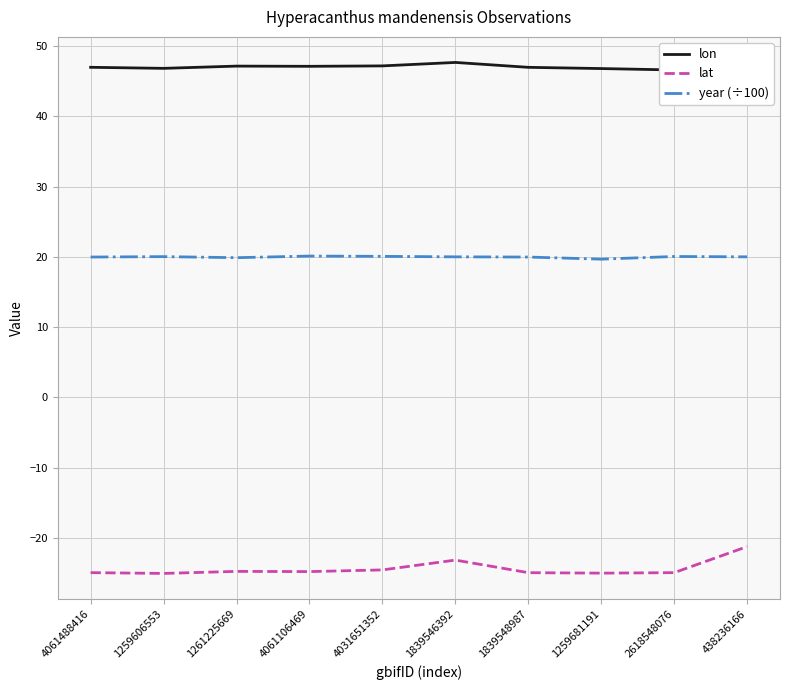

What value does the lon series have at 4061106469?

47.1